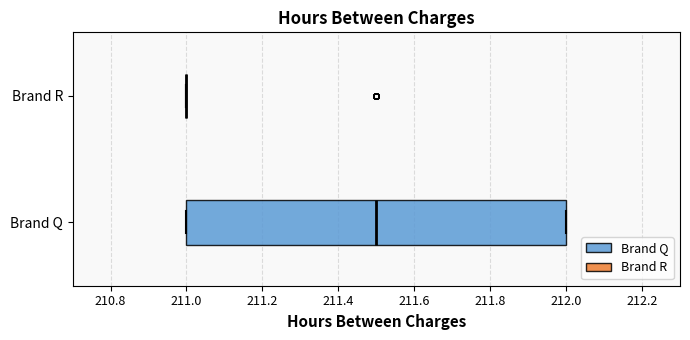

Comparing the boxes themselves (not the whiskers), which one is the widest?

Brand Q